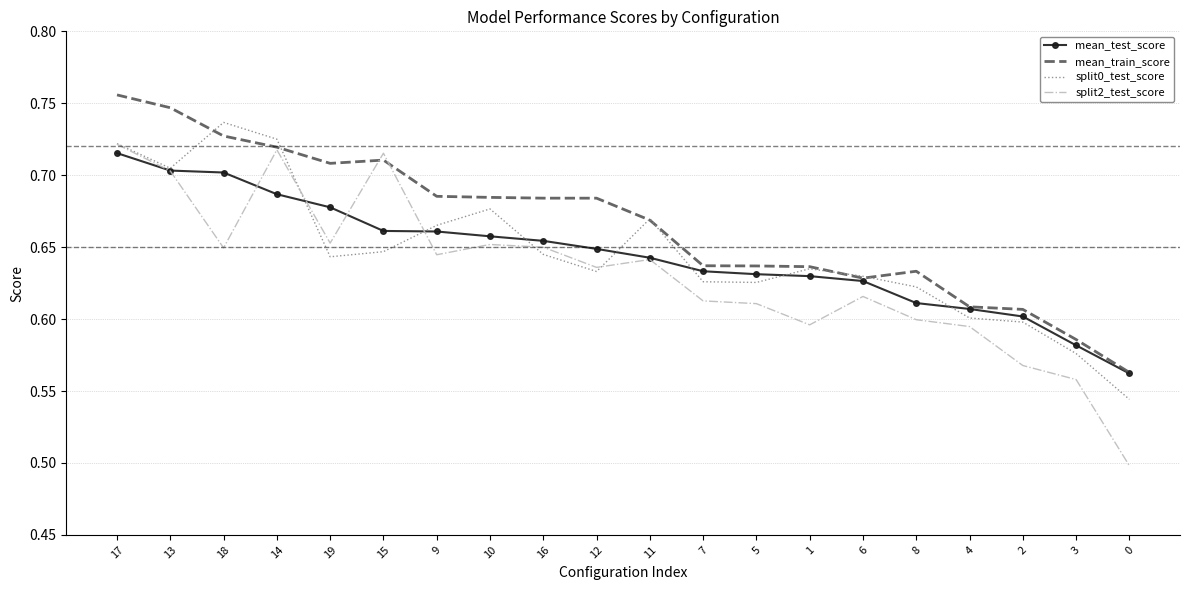

How many interior local valleys does the split0_test_score series have?

4